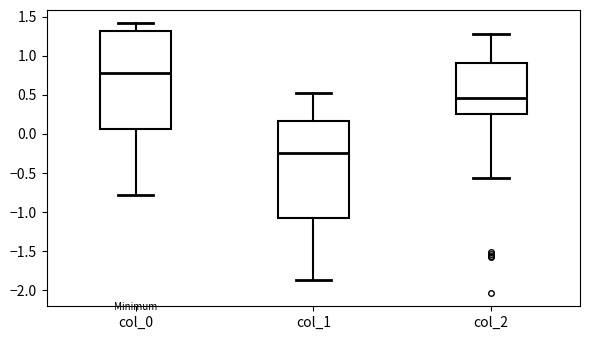

Reading left to right, read every box against the y-axis: the position of its median line, the range the box covers, and the ends of its whiskers. The values are not printed on the chart, so give them approximately, as read against the axis.

col_0: median 0.80, box 0.05 to 1.30, whiskers -0.80 to 1.40
col_1: median -0.25, box -1.05 to 0.15, whiskers -1.85 to 0.55
col_2: median 0.45, box 0.25 to 0.90, whiskers -0.55 to 1.25